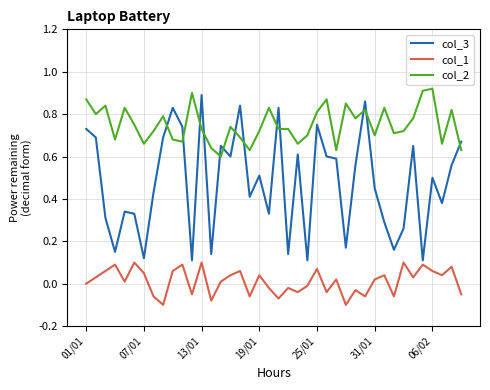

At how many categories does at least one series exceed 0?

40